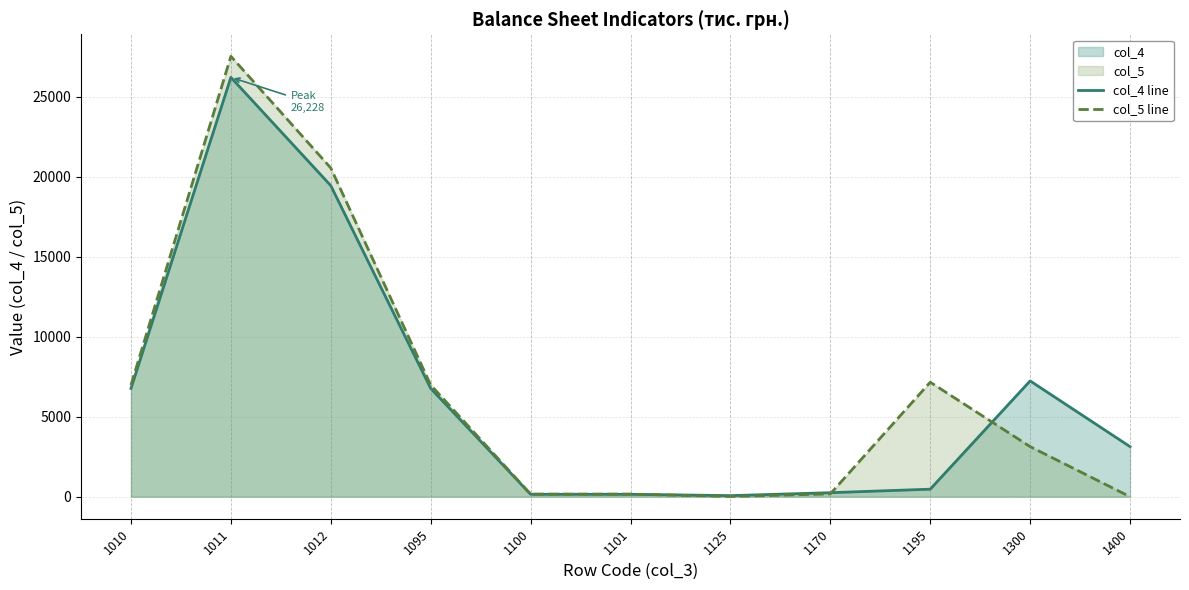

Reading right to left, extract all data points from this chart.

col_4 line: 1400=3131	1300=7243	1195=471	1170=251	1125=68	1101=152	1100=152	1095=6772	1012=19456	1011=26228	1010=6772
col_5 line: 1400=0	1300=3131	1195=7163	1170=176	1125=15	1101=161	1100=161	1095=6987	1012=20558	1011=27545	1010=6987